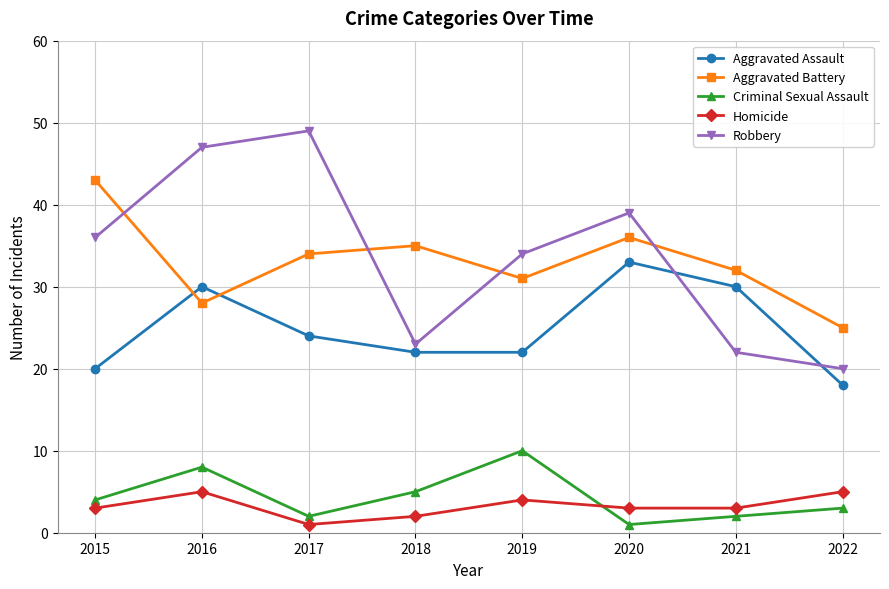

Does the chart display data point markers on the line(s)?

Yes